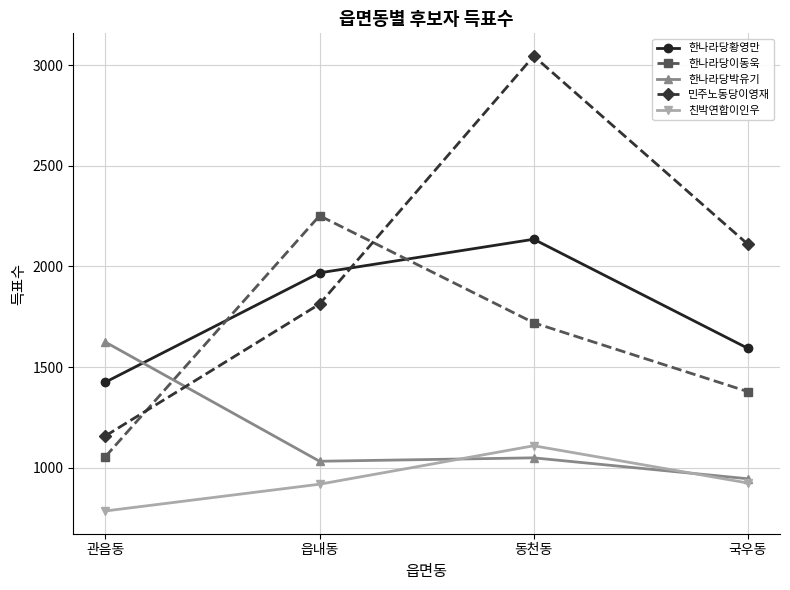

Which series ends up on top after the final intersection of 민주노동당이영재 and 한나라당박유기?

민주노동당이영재